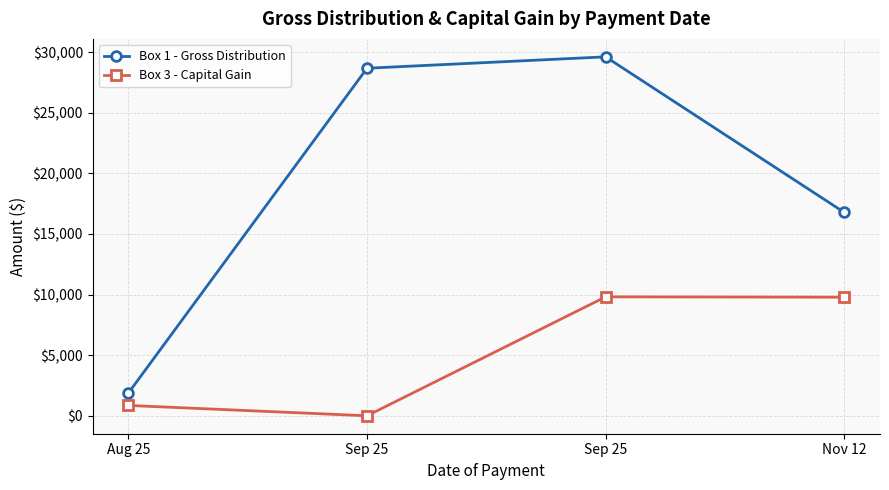

How many data points in Box 1 - Gross Distribution are less than 28677?

2